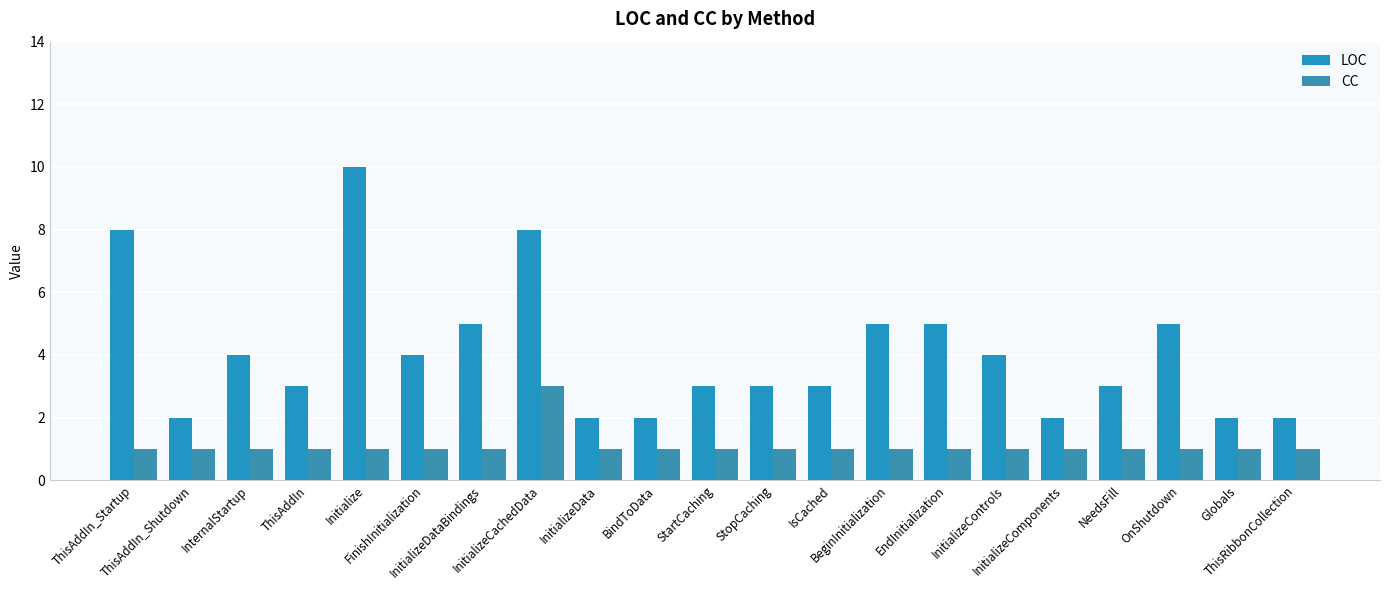

Where does the LOC series first go above 3?

ThisAddIn_Startup